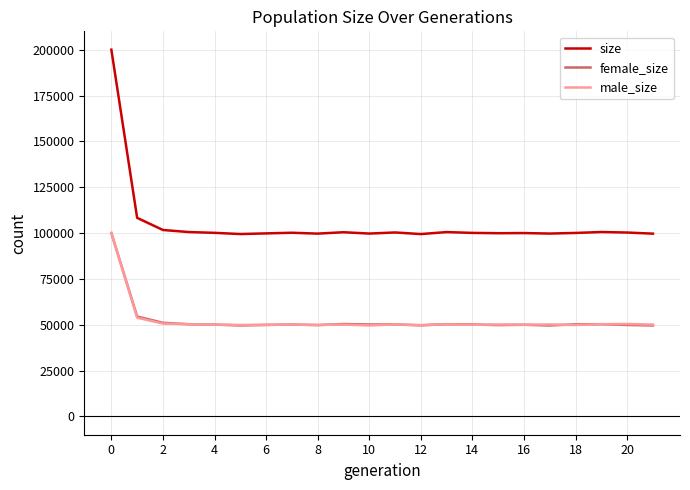

What are all the series names shown in the legend?

size, female_size, male_size